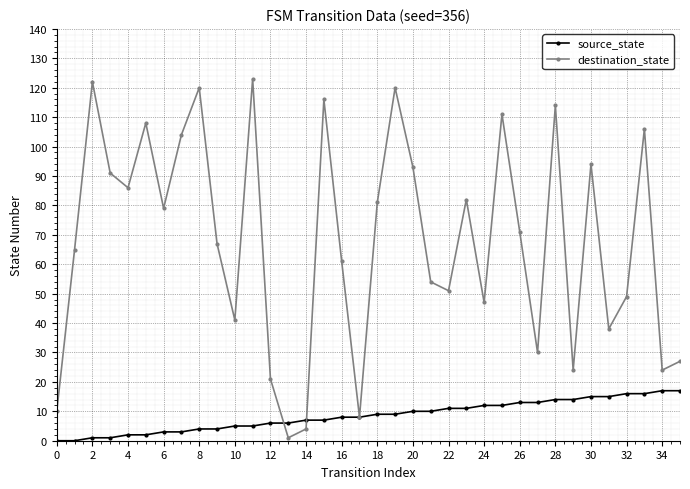

What is the highest value of the destination_state series?

123